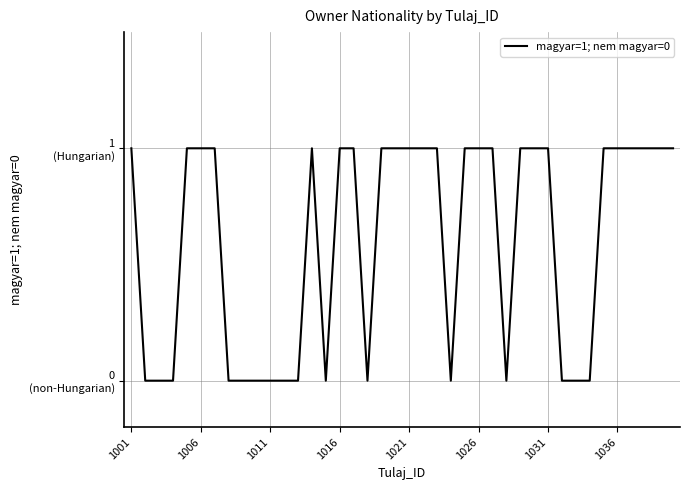

Is this an area chart (filled region under the line)?

No